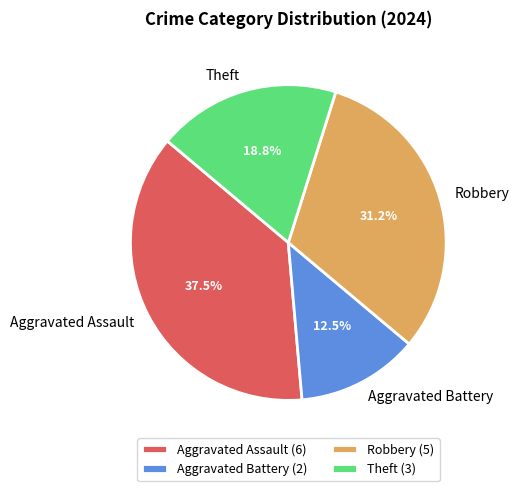

To the nearest percent, what is the combined percentage of Aggravated Assault and Aggravated Battery?

50%